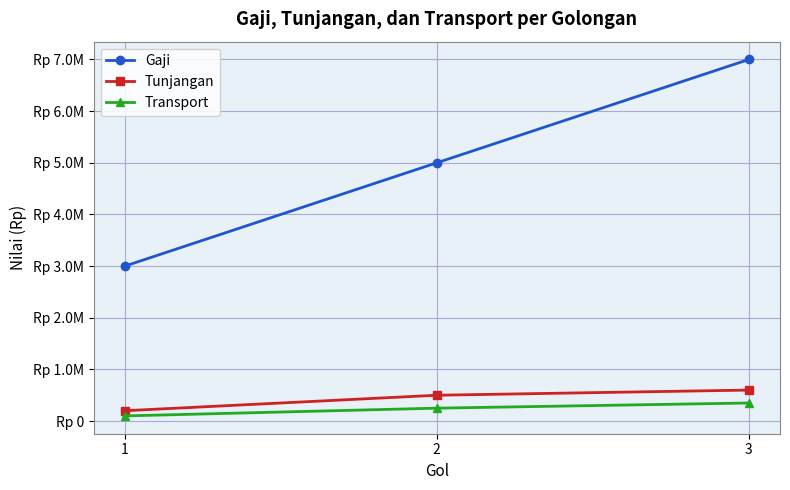

Is it true that Gaji equals 11551187 at 3?

False